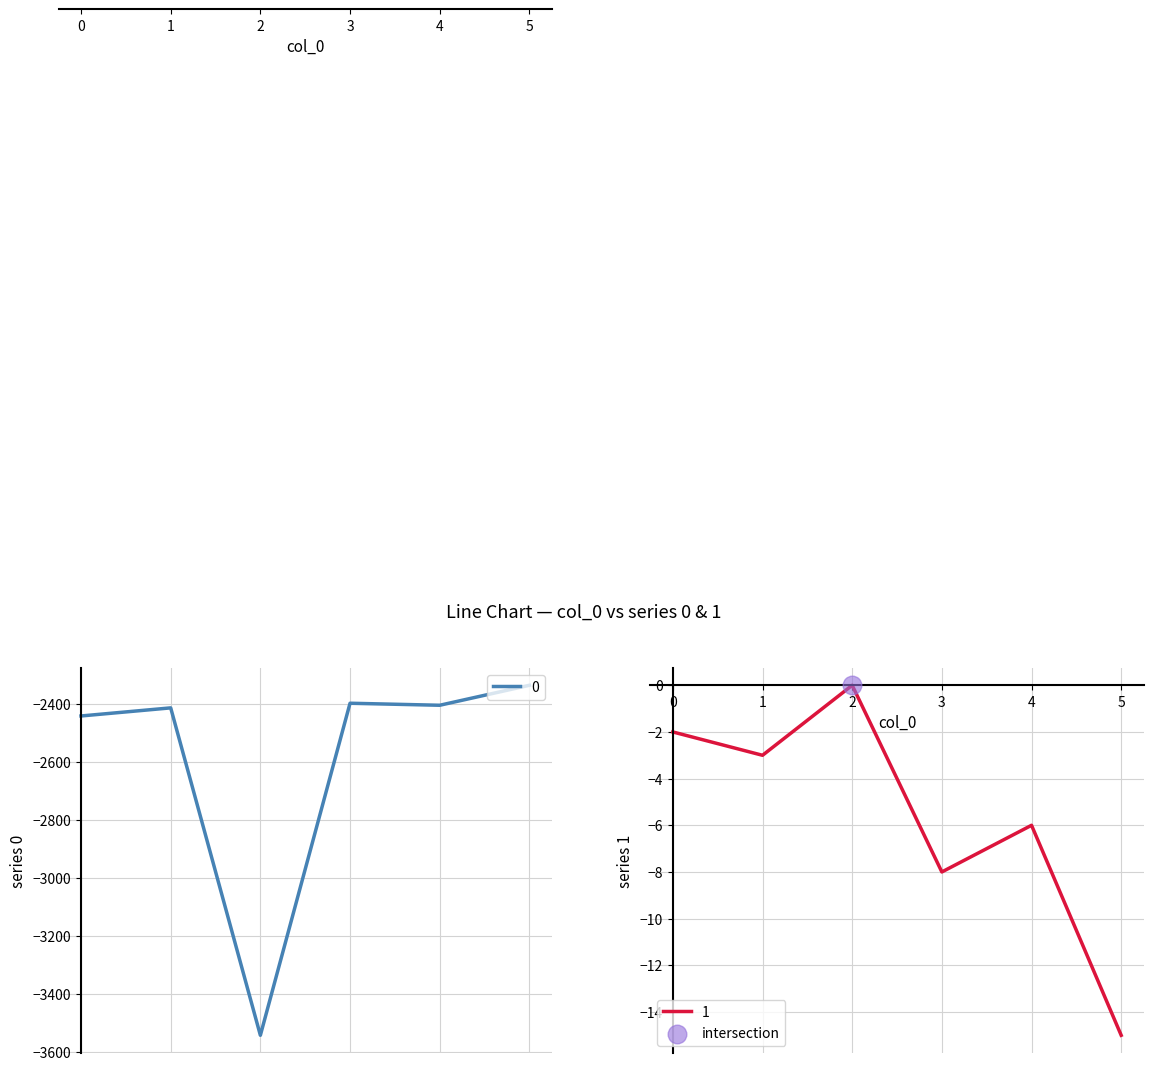

At which category is the sum across all series the highest?

5